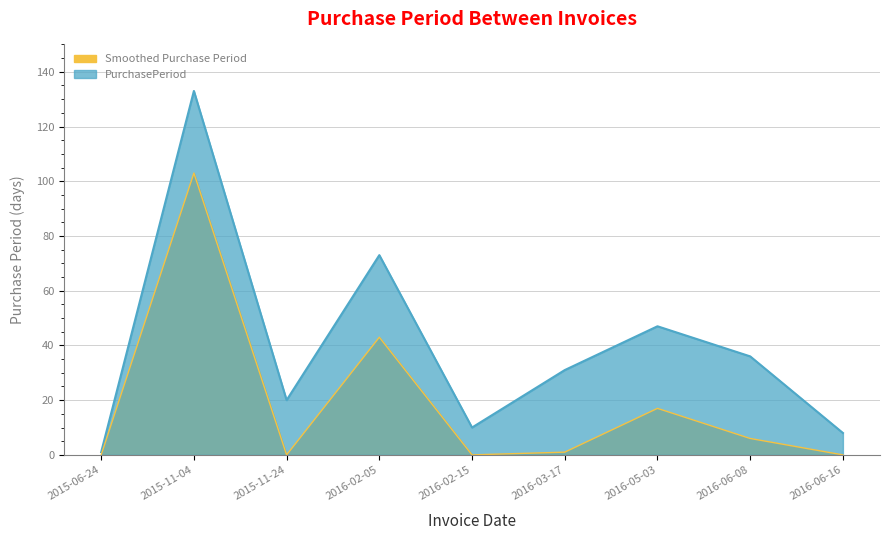

What is the value of the 1st point from the left?

1